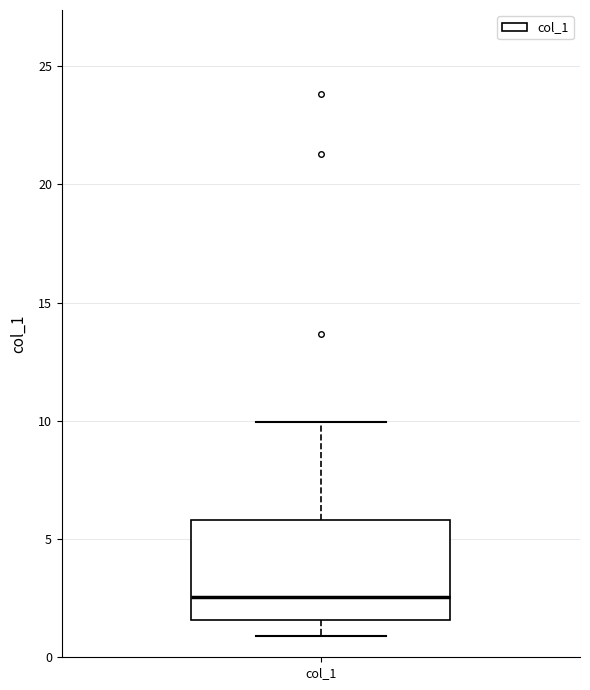

Read this box plot against the y-axis: the position of the median line, the range covered by the box, and the ends of both whiskers. The values are not printed on the chart, so give them approximately, as read against the axis.

median 2.5, box 1.5 to 6.0, whiskers 1.0 to 10.0